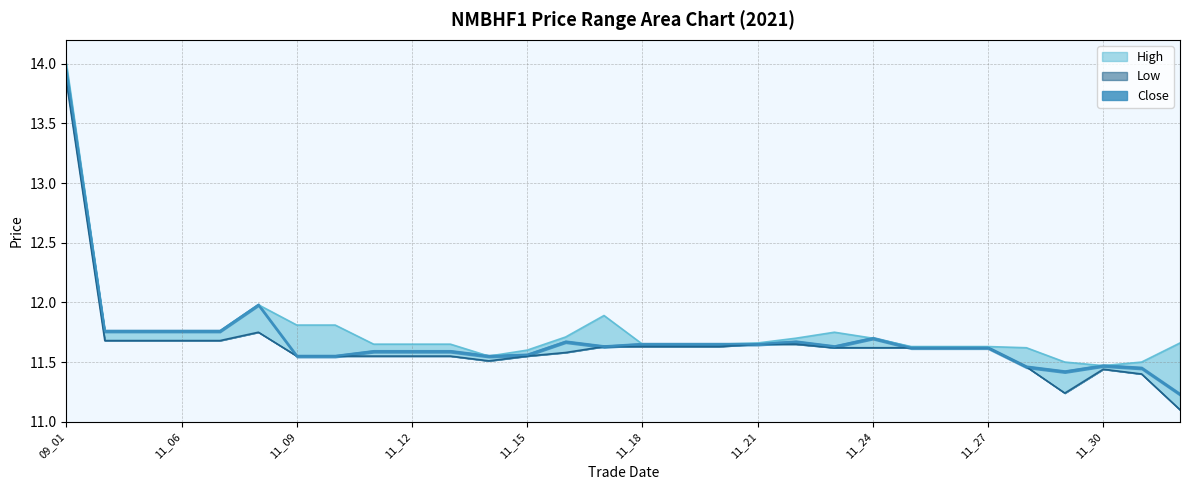

Reading right to left, what are all the values shown in this chart?

High: 12_02=11.7	12_01=11.5	11_30=11.5	11_29=11.5	11_28=11.6	11_27=11.6	11_26=11.6	11_25=11.6	11_24=11.7	11_23=11.8	11_22=11.7	11_21=11.7	11_20=11.7	11_19=11.7	11_18=11.7	11_17=11.9	11_16=11.7	11_15=11.6	11_14=11.6	11_13=11.7	11_12=11.7	11_11=11.7	11_10=11.8	11_09=11.8	11_08=12.0	11_07=11.8	11_06=11.8	11_05=11.8	11_03=11.8	09_01=14.0
Low: 12_02=11.1	12_01=11.4	11_30=11.4	11_29=11.2	11_28=11.5	11_27=11.6	11_26=11.6	11_25=11.6	11_24=11.6	11_23=11.6	11_22=11.7	11_21=11.7	11_20=11.6	11_19=11.6	11_18=11.6	11_17=11.6	11_16=11.6	11_15=11.6	11_14=11.5	11_13=11.6	11_12=11.6	11_11=11.6	11_10=11.6	11_09=11.6	11_08=11.8	11_07=11.7	11_06=11.7	11_05=11.7	11_03=11.7	09_01=13.8
Close: 12_02=11.2	12_01=11.4	11_30=11.5	11_29=11.4	11_28=11.5	11_27=11.6	11_26=11.6	11_25=11.6	11_24=11.7	11_23=11.6	11_22=11.7	11_21=11.7	11_20=11.7	11_19=11.7	11_18=11.7	11_17=11.6	11_16=11.7	11_15=11.6	11_14=11.6	11_13=11.6	11_12=11.6	11_11=11.6	11_10=11.6	11_09=11.6	11_08=12.0	11_07=11.8	11_06=11.8	11_05=11.8	11_03=11.8	09_01=13.9